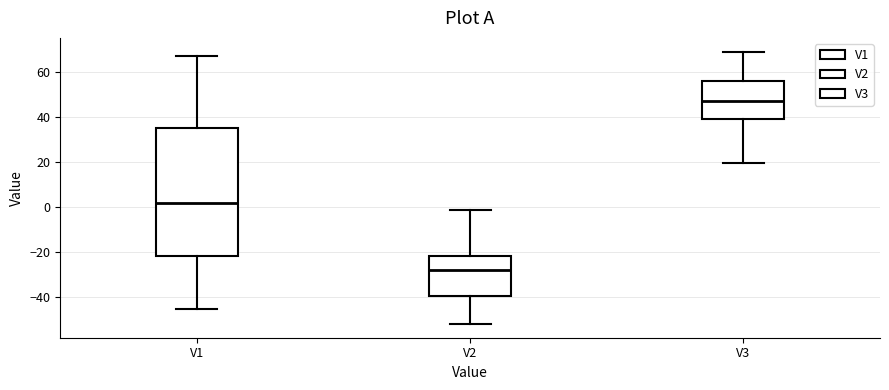

Which box has the lowest median line?

V2